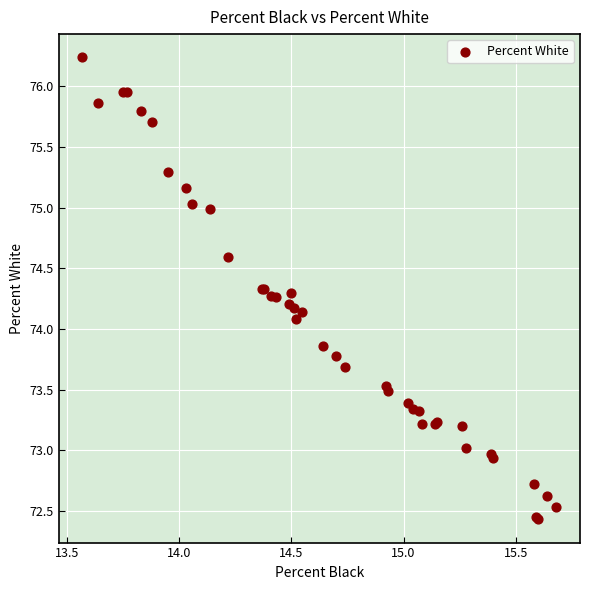

What Y value in the scatter plot is closest to 74?

74.1